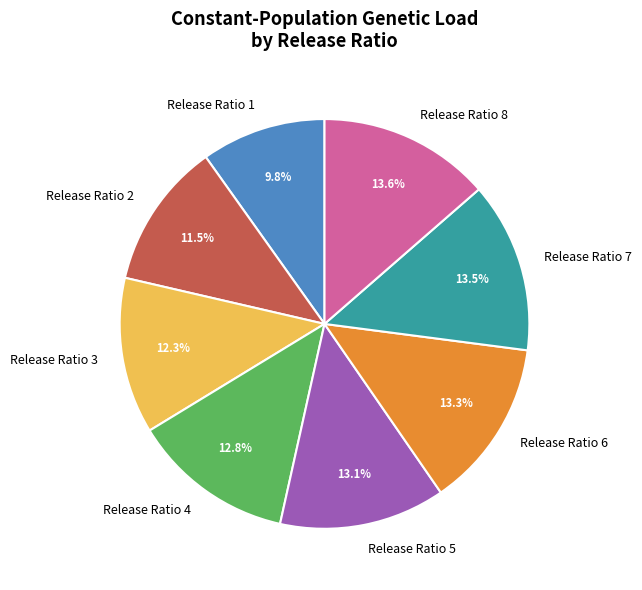

Does any single category account for the majority?

No